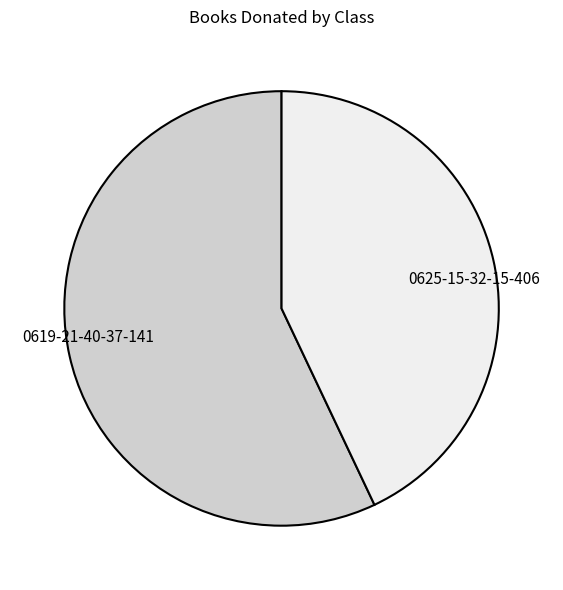

Rank the categories by value from highest to lowest.

0619-21-40-37-141, 0625-15-32-15-406